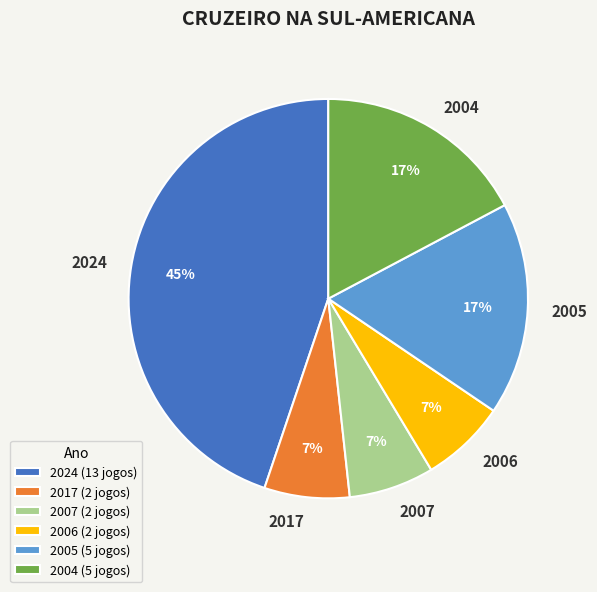

Is the sum of 2006 and 2004 greater than half?

No